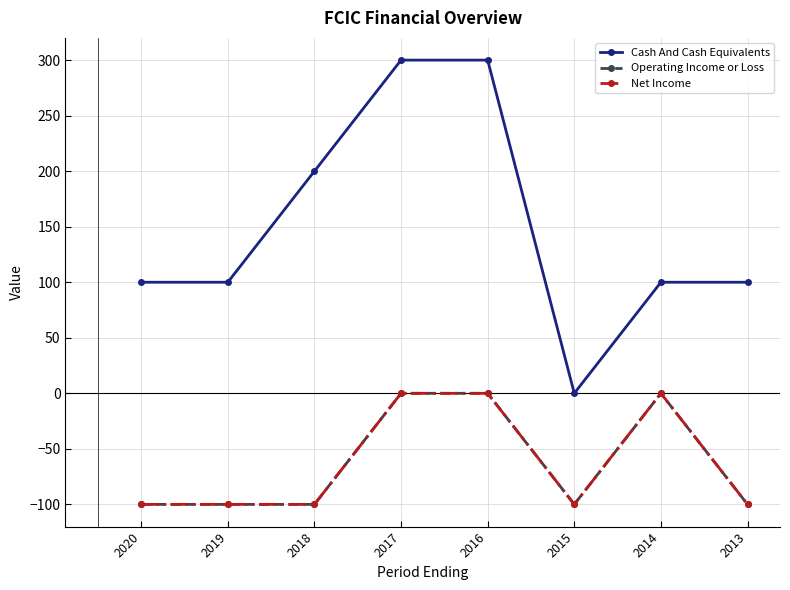

How many Cash And Cash Equivalents values are between 100 and 300?

7